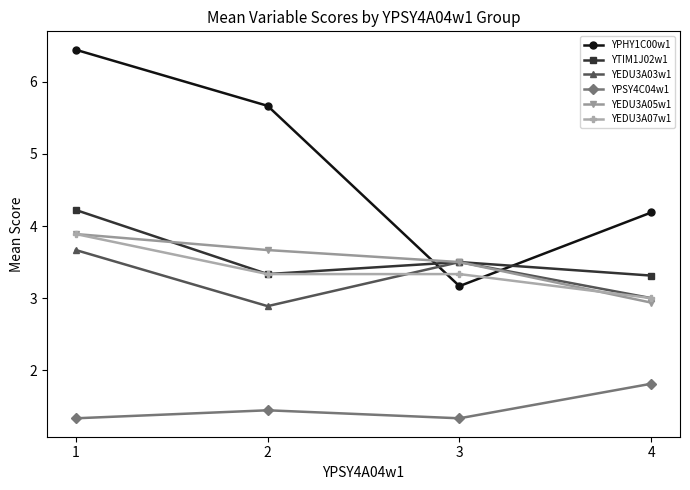

Where is YPHY1C00w1 nearest to the value 4?

4